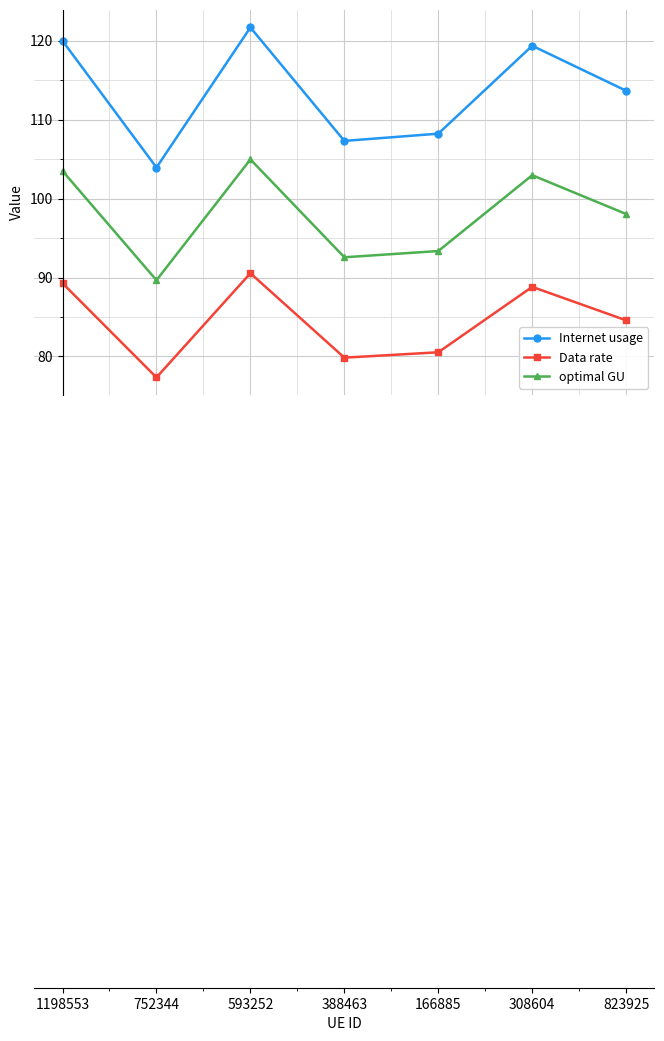

How many data points does each series have?

7